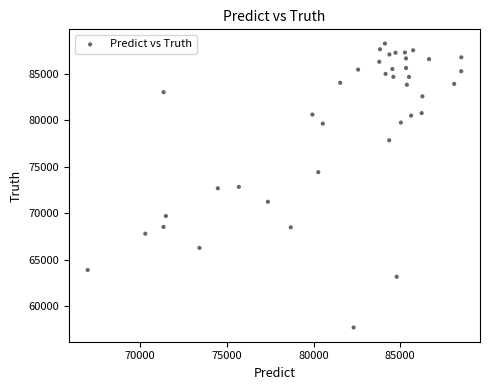

Count the number of points in this scatter plot.

40